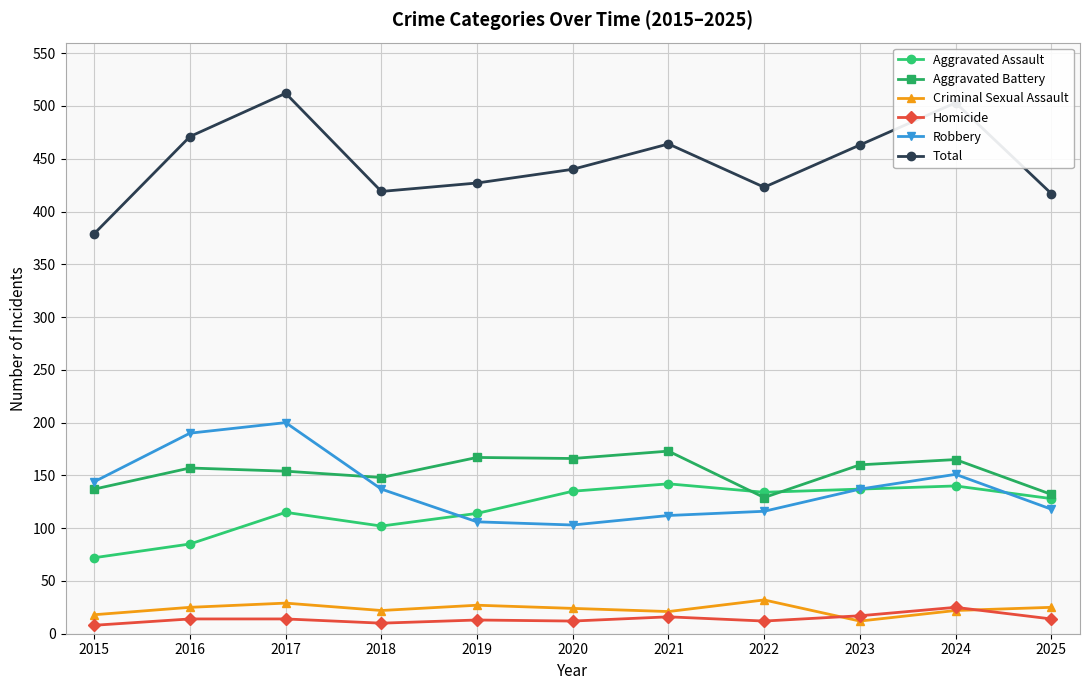

What is the highest value of the Criminal Sexual Assault series?

32